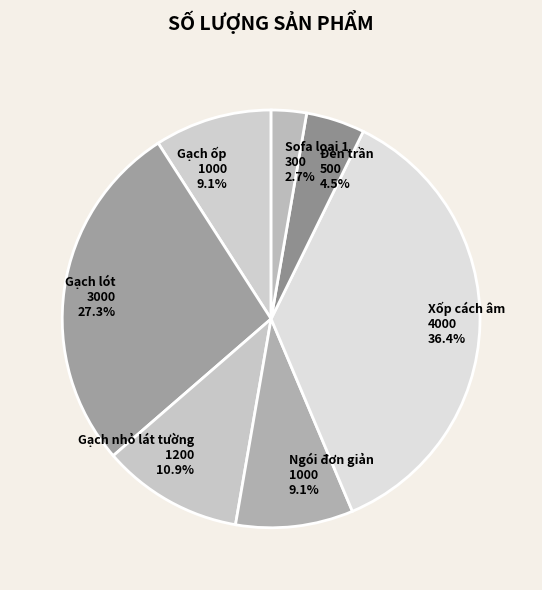

Count the number of slices in the pie.

7